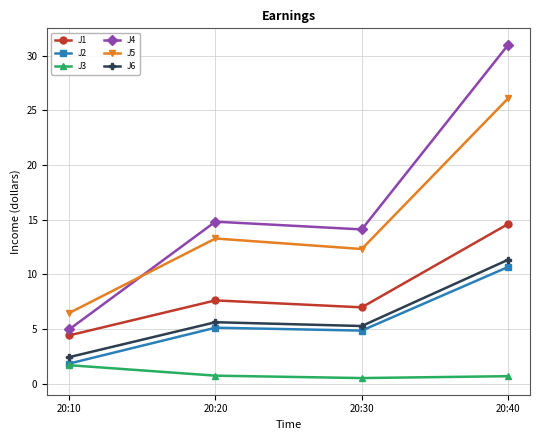

In J1, how many points are higher than both neighbors (excluding endpoints)?

1